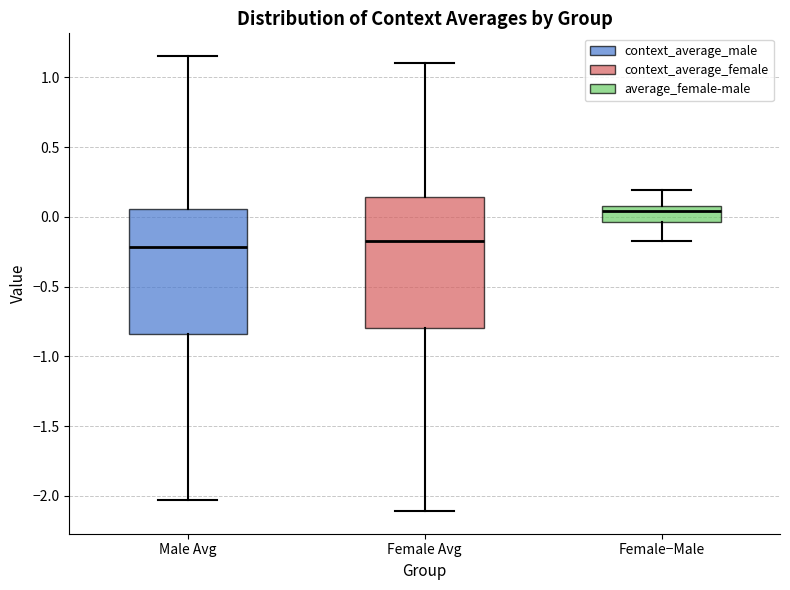

Where does the lower whisker of the box for Female−Male end on the y-axis? The values are not printed on the chart, so give them approximately, as read against the axis.

-0.15